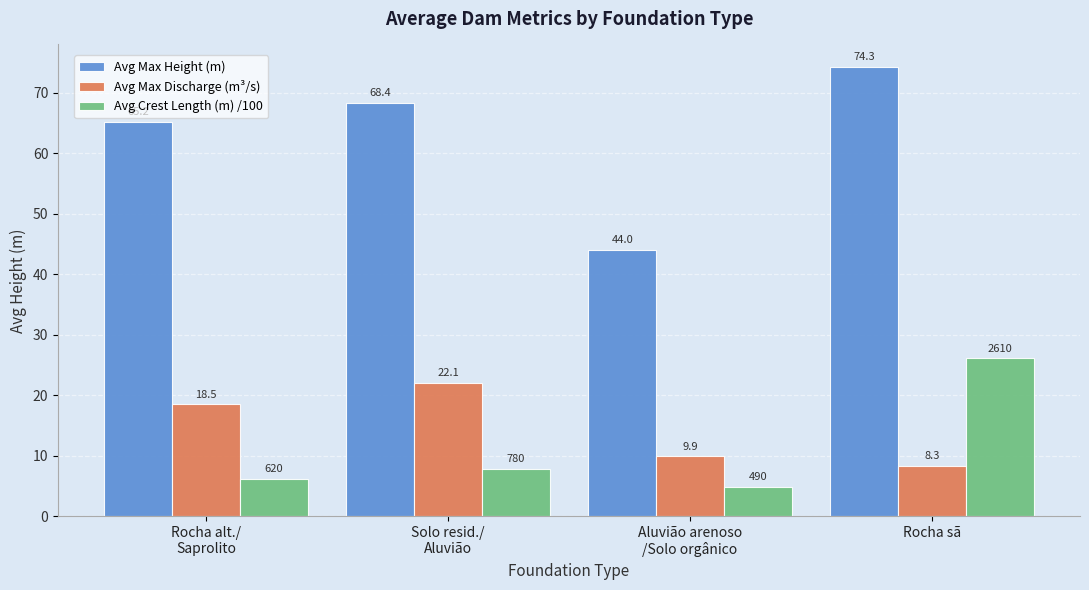

What position from the right is Solo resid./
Aluvião?

3